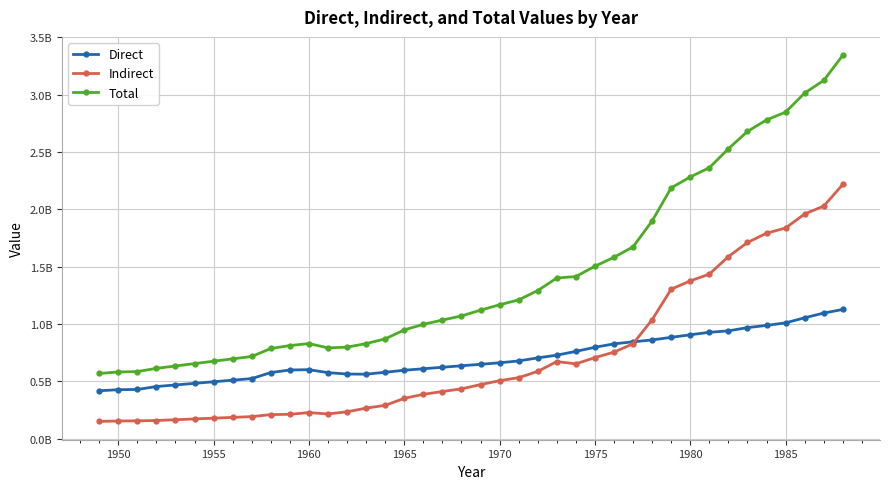

List the series in order of their peak value, highest first.

Total, Indirect, Direct